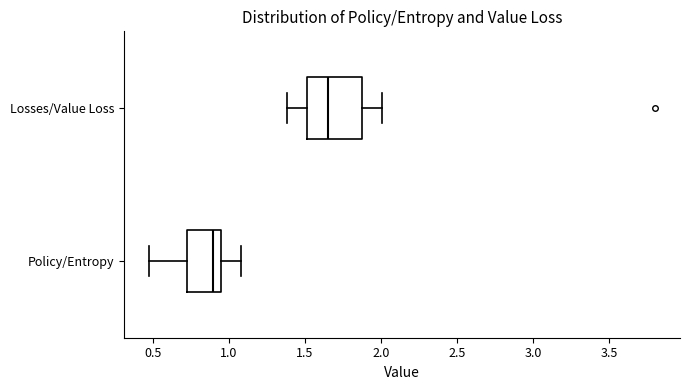

Which box is the widest, from its left edge to its right edge?

Losses/Value Loss